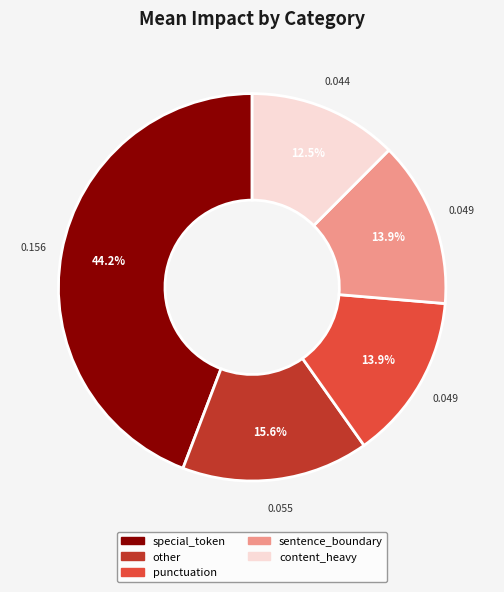

Which has a higher value, punctuation or other?

other